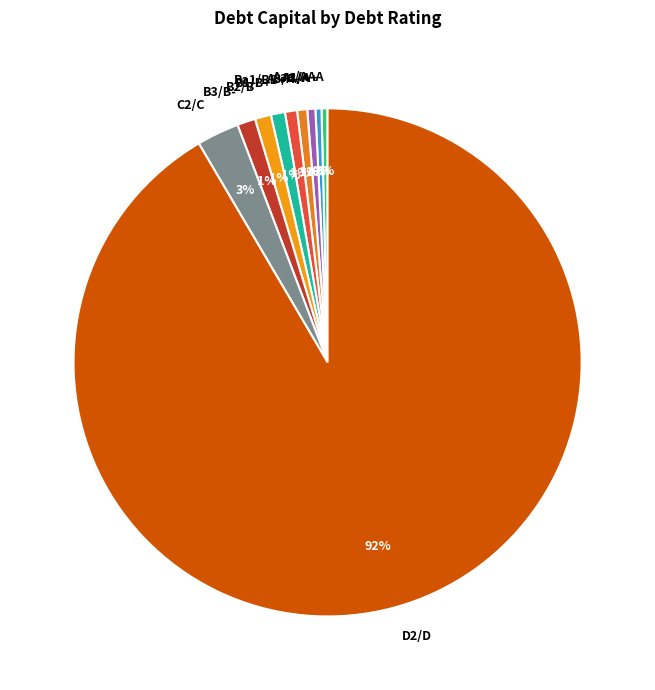

To the nearest percent, what is the average slice percentage?

10%